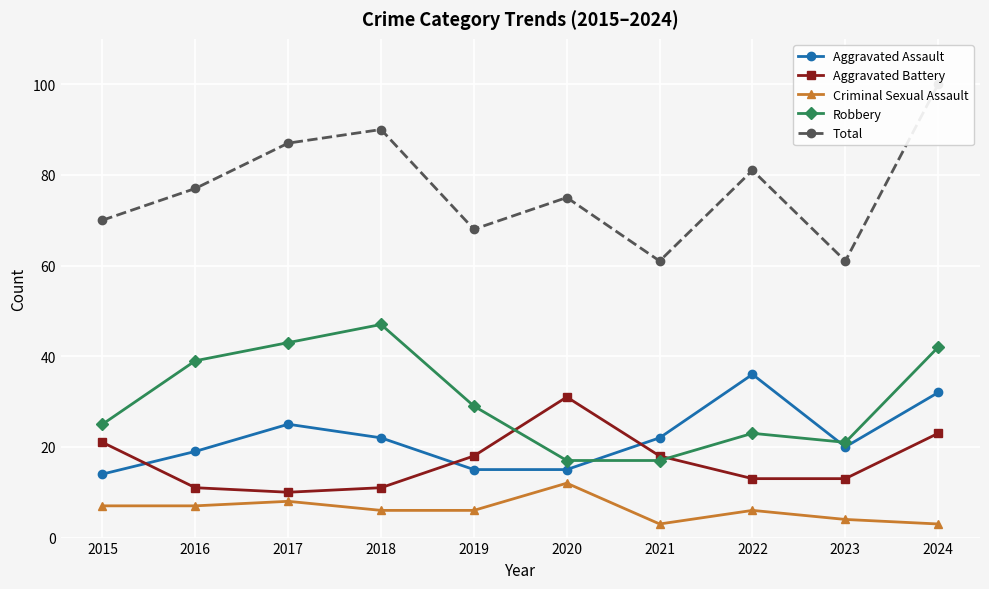

How many interior local valleys does the Aggravated Battery series have?

1